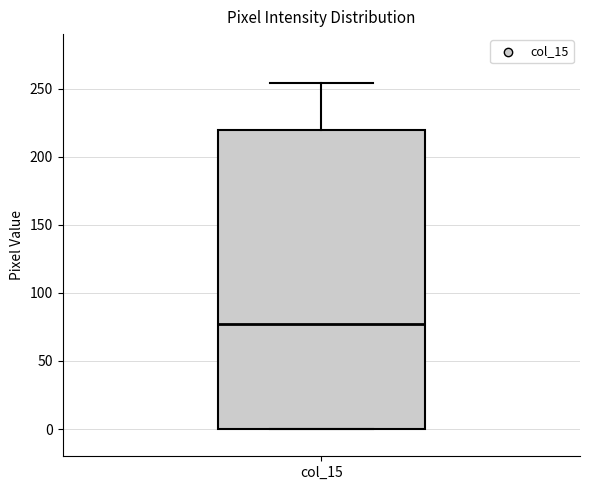

Transcribe this box plot: give where the median line is, the range the box spans, and where the two whiskers end, as read against the y-axis. The values are not printed on the chart, so give them approximately, as read against the axis.

median 75, box 0 to 220, whiskers 0 to 255